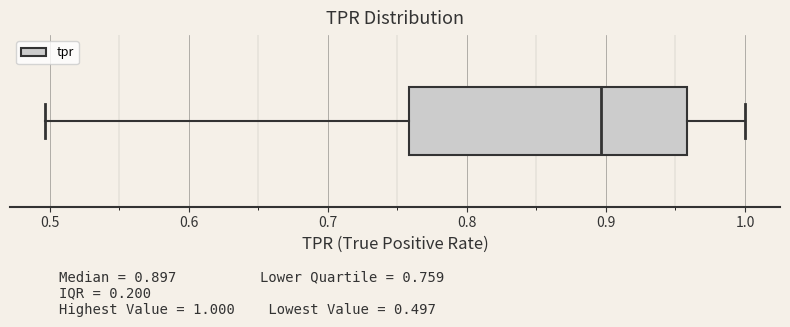

Transcribe this box plot: give where the median line is, the range the box spans, and where the two whiskers end, as read against the x-axis. The values are not printed on the chart, so give them approximately, as read against the axis.

median 0.90, box 0.76 to 0.96, whiskers 0.50 to 1.00